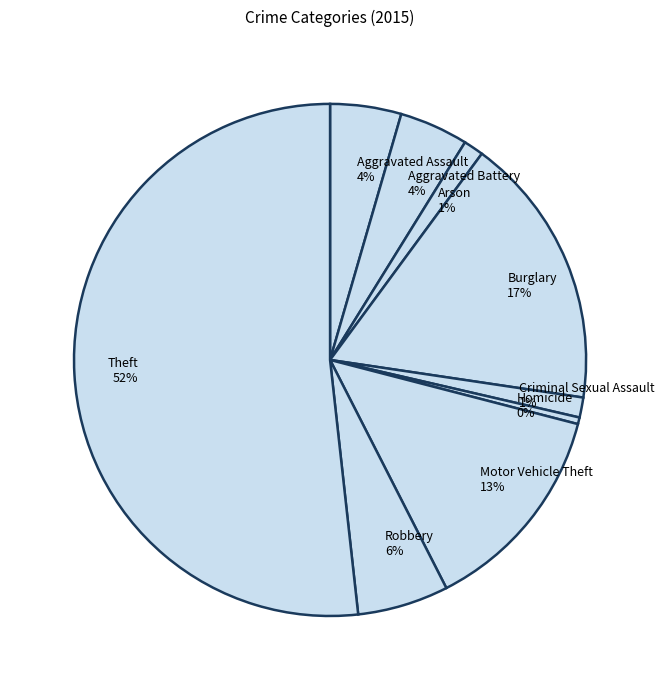

How many slices are in this pie chart?

9